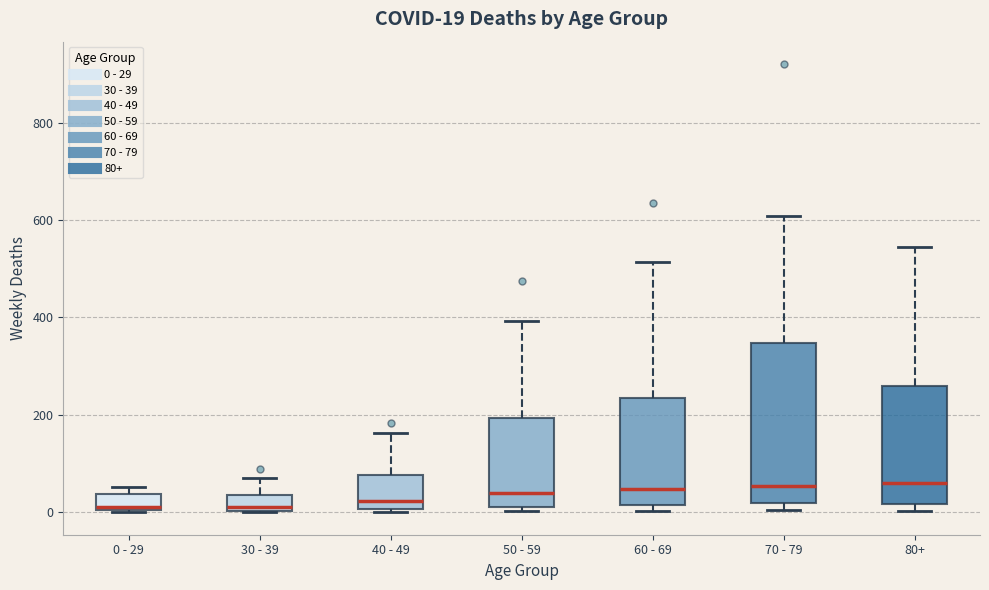

Which box is the tallest, from its lower edge to its upper edge?

70 - 79